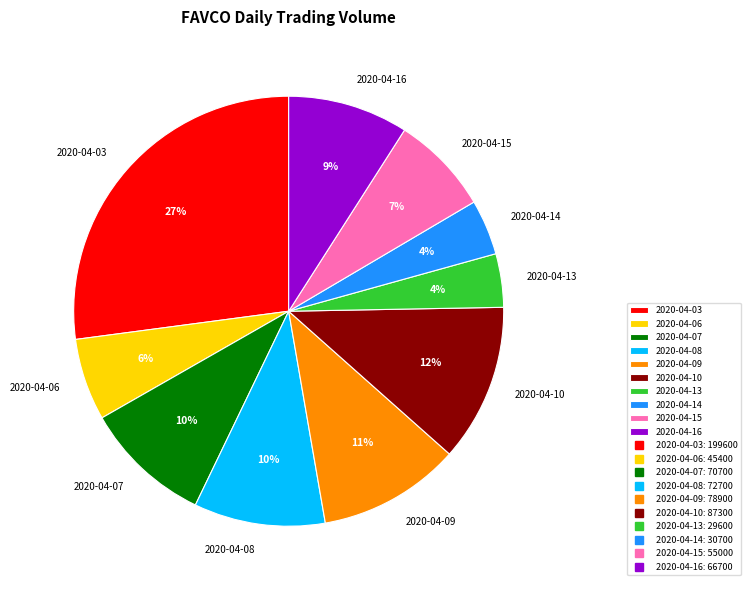

True or false: 2020-04-13 accounts for 4% of the total.

True